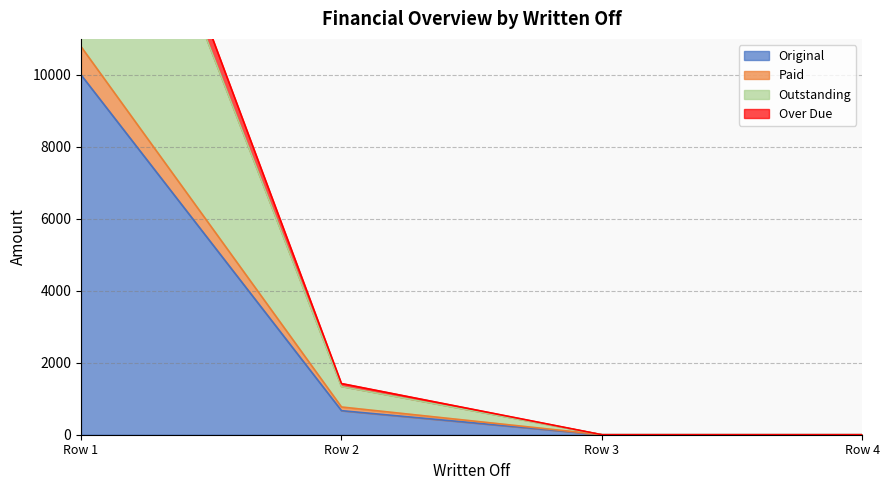

At 0, list the series in order from largest to smallest.

Over Due, Outstanding, Paid, Original